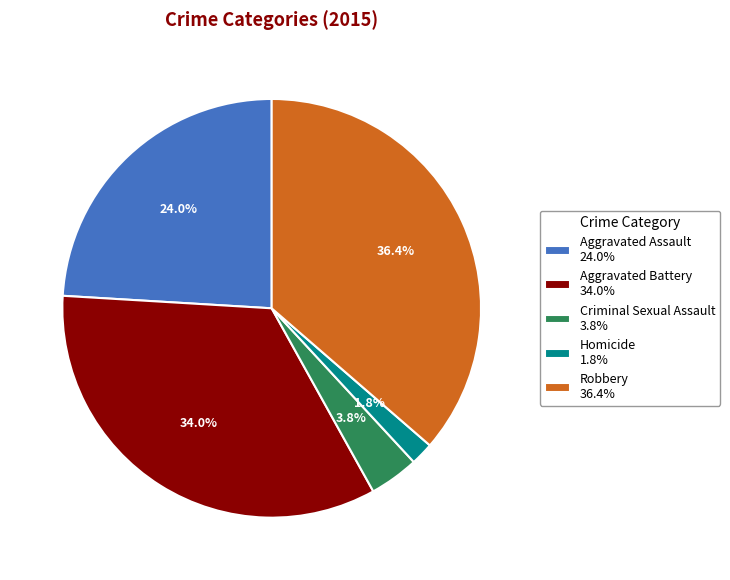

Which category has the smallest portion of the pie?

Homicide